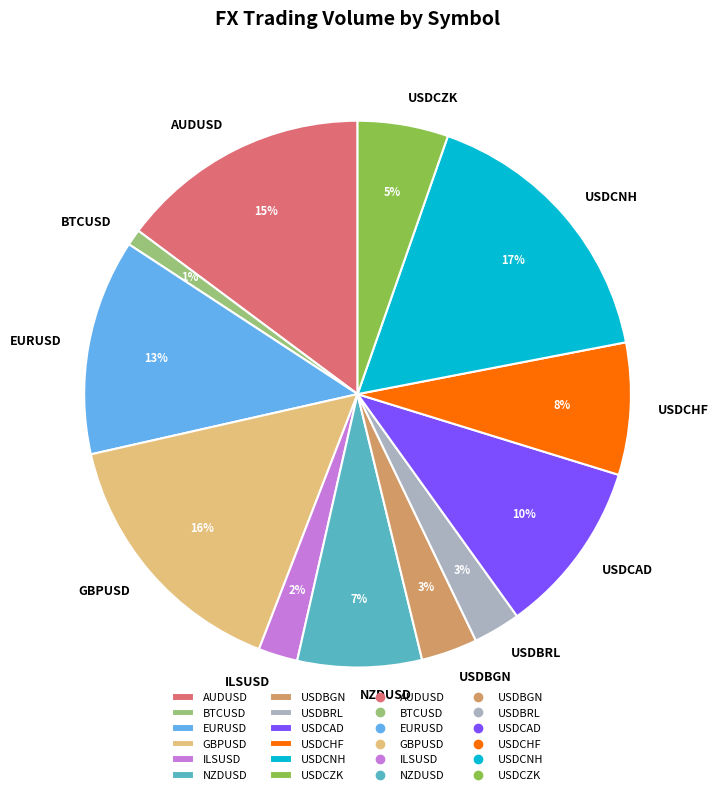

How many segments does this pie chart have?

12